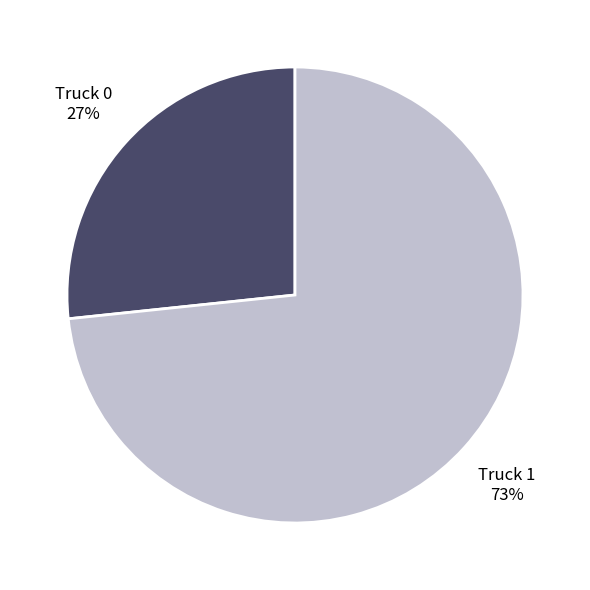

To the nearest percent, what is the average slice percentage?

50%